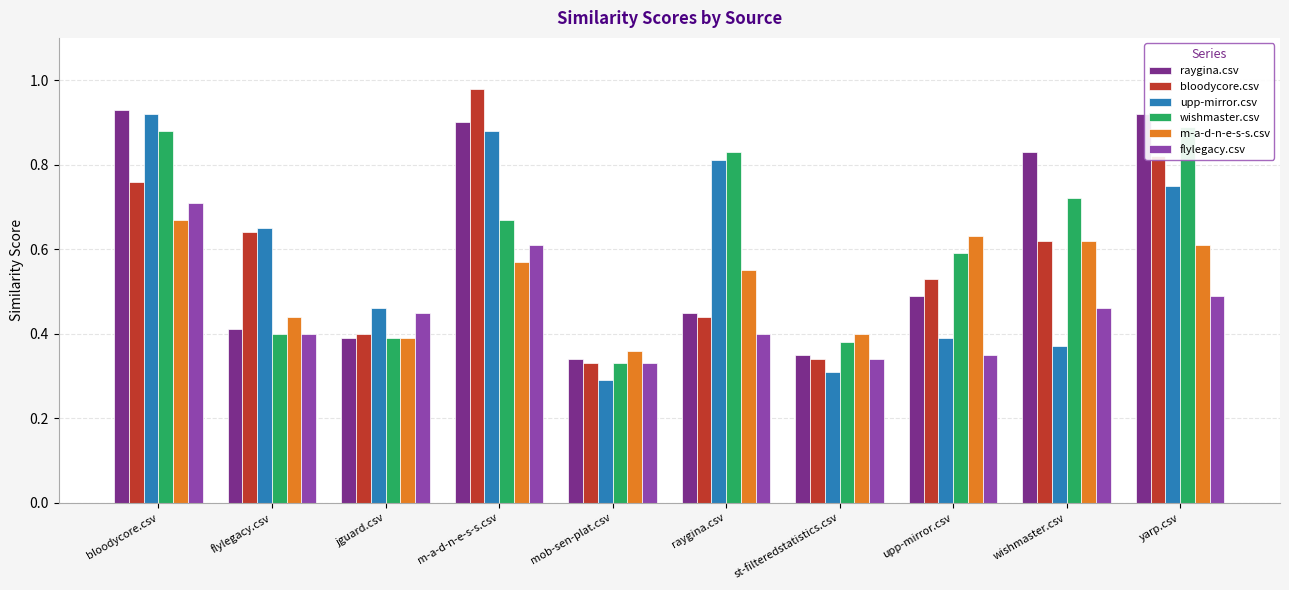

What is the total value across all series at yarp.csv?

4.5